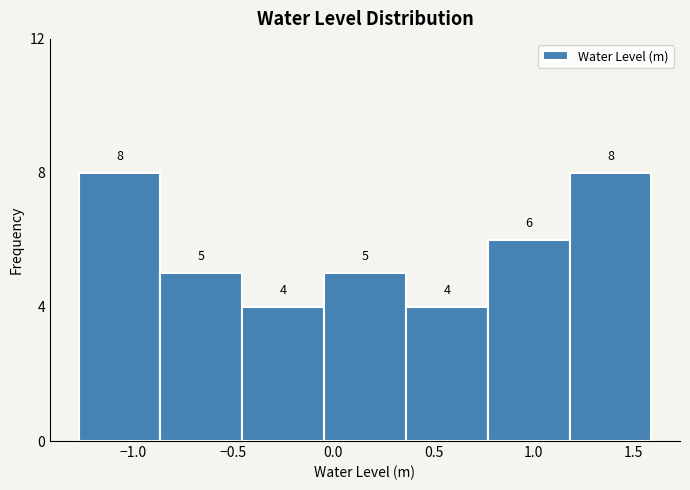

Reading left to right, list every bar in this chart as the range it spans on the x-axis followed by its height. The bar edges are not printed on the chart, so give them approximately, as read against the axis.

-1.25 to -0.85: 8
-0.85 to -0.45: 5
-0.45 to -0.05: 4
-0.05 to 0.35: 5
0.35 to 0.75: 4
0.75 to 1.20: 6
1.20 to 1.60: 8